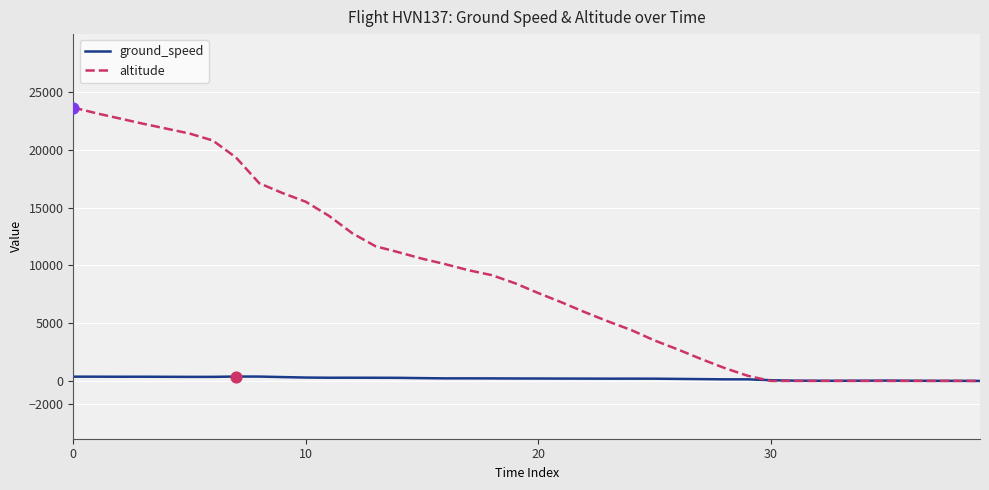

Which series has the largest total across all categories?

altitude